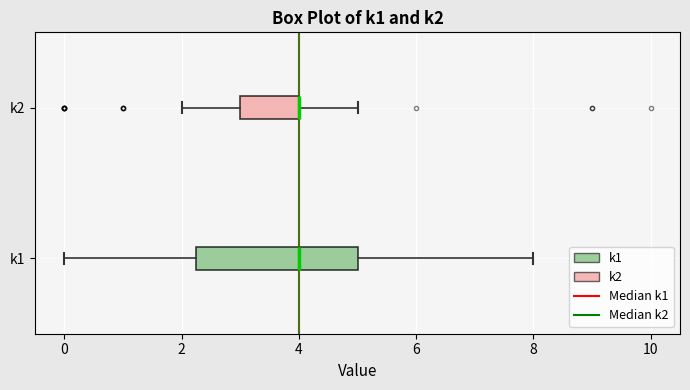

Comparing the boxes themselves (not the whiskers), which one is the widest?

k1